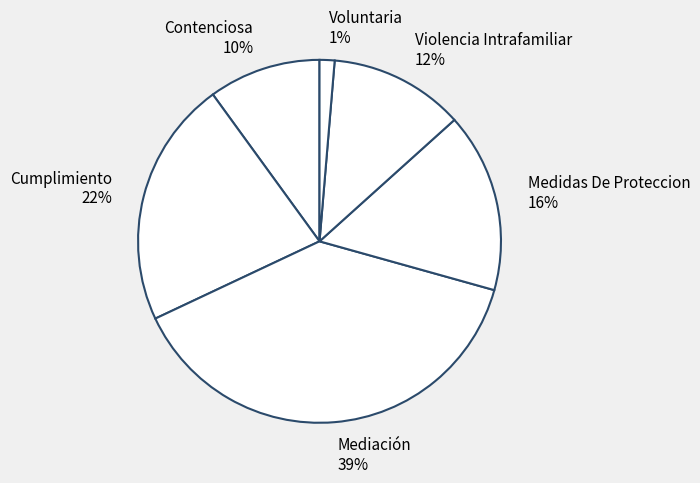

Which slice is the largest?

Mediación